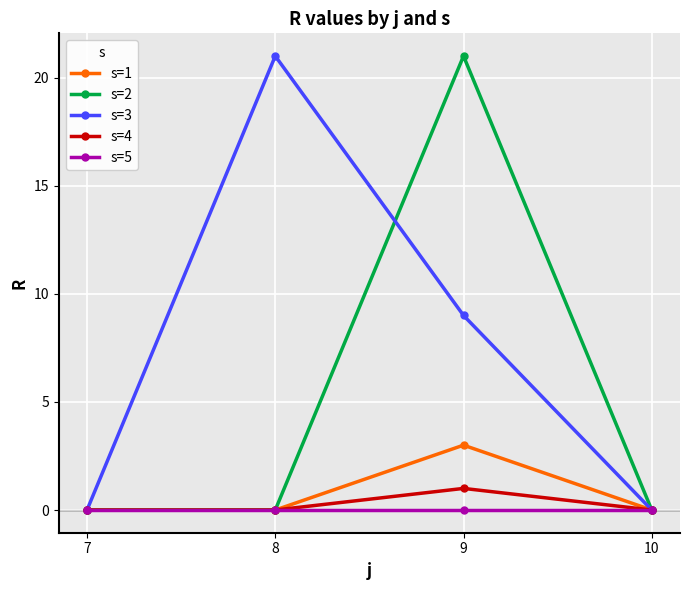

What is the highest value of the s=2 series?

21